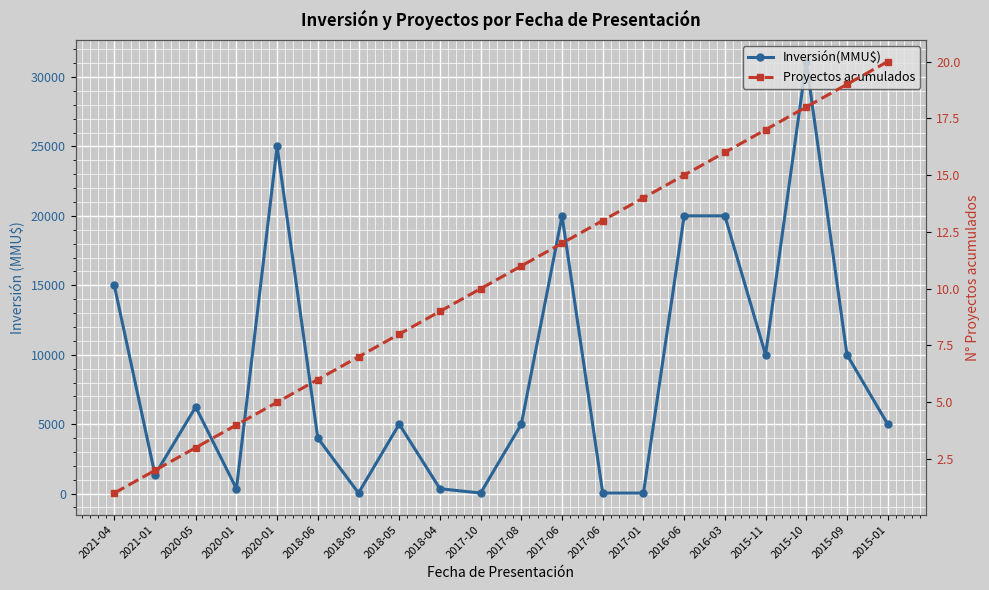

Reading left to right, extract all data points from this chart.

Inversión(MMU$): 2021-04=15000	2021-01=1355	2020-05=6240	2020-01=350	2020-01=25000	2018-06=4000	2018-05=40	2018-05=5000	2018-04=350	2017-10=42	2017-08=5000	2017-06=20000	2017-06=37	2017-01=37	2016-06=20000	2016-03=20000	2015-11=10000	2015-10=31110	2015-09=10000	2015-01=5000
Proyectos acumulados: 2021-04=1	2021-01=2	2020-05=3	2020-01=4	2020-01=5	2018-06=6	2018-05=7	2018-05=8	2018-04=9	2017-10=10	2017-08=11	2017-06=12	2017-06=13	2017-01=14	2016-06=15	2016-03=16	2015-11=17	2015-10=18	2015-09=19	2015-01=20